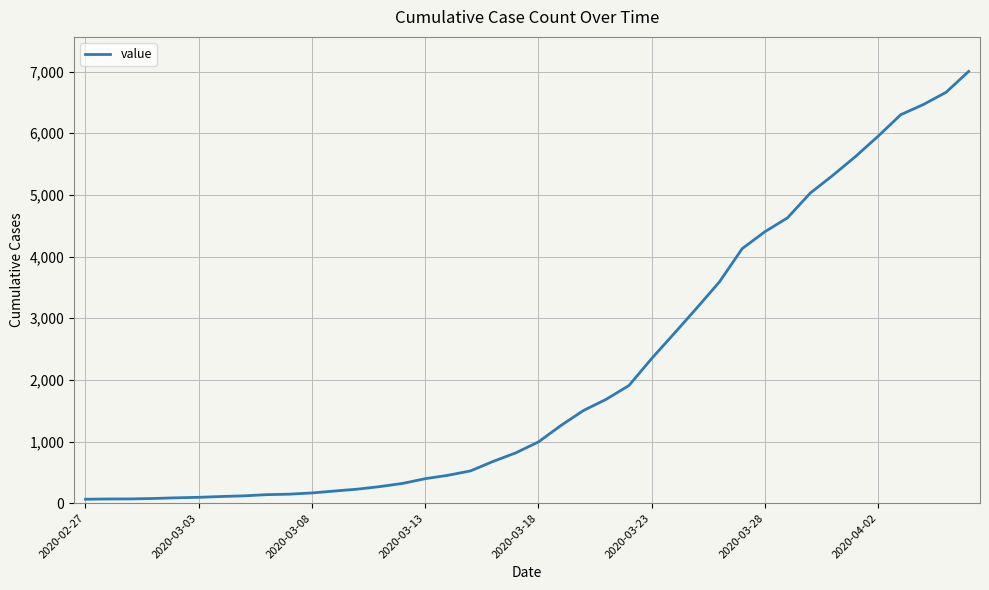

What is the maximum value shown in the chart?

7003